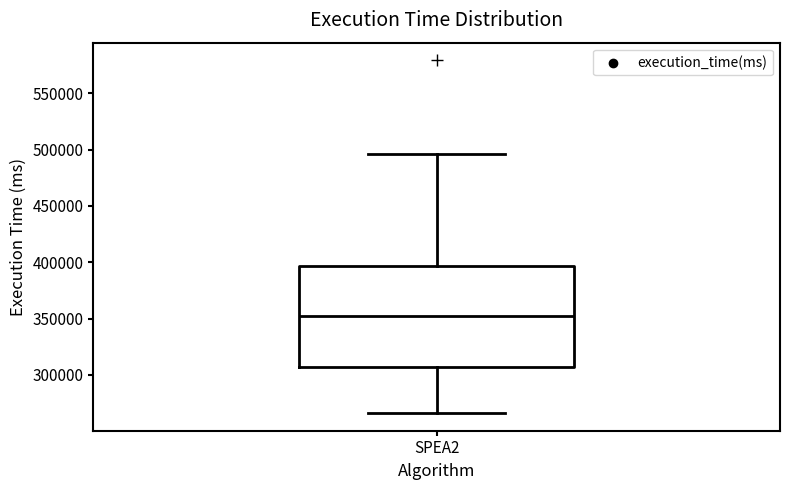

Transcribe this box plot: give where the median line is, the range the box spans, and where the two whiskers end, as read against the y-axis. The values are not printed on the chart, so give them approximately, as read against the axis.

median 350000, box 305000 to 395000, whiskers 265000 to 495000